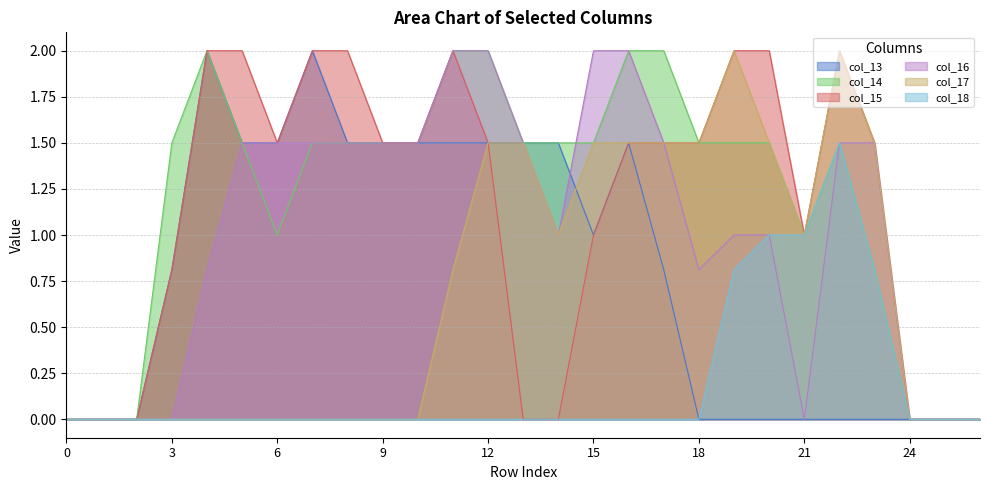

What is the sum of the col_16 values at 6 and 12?

3.5